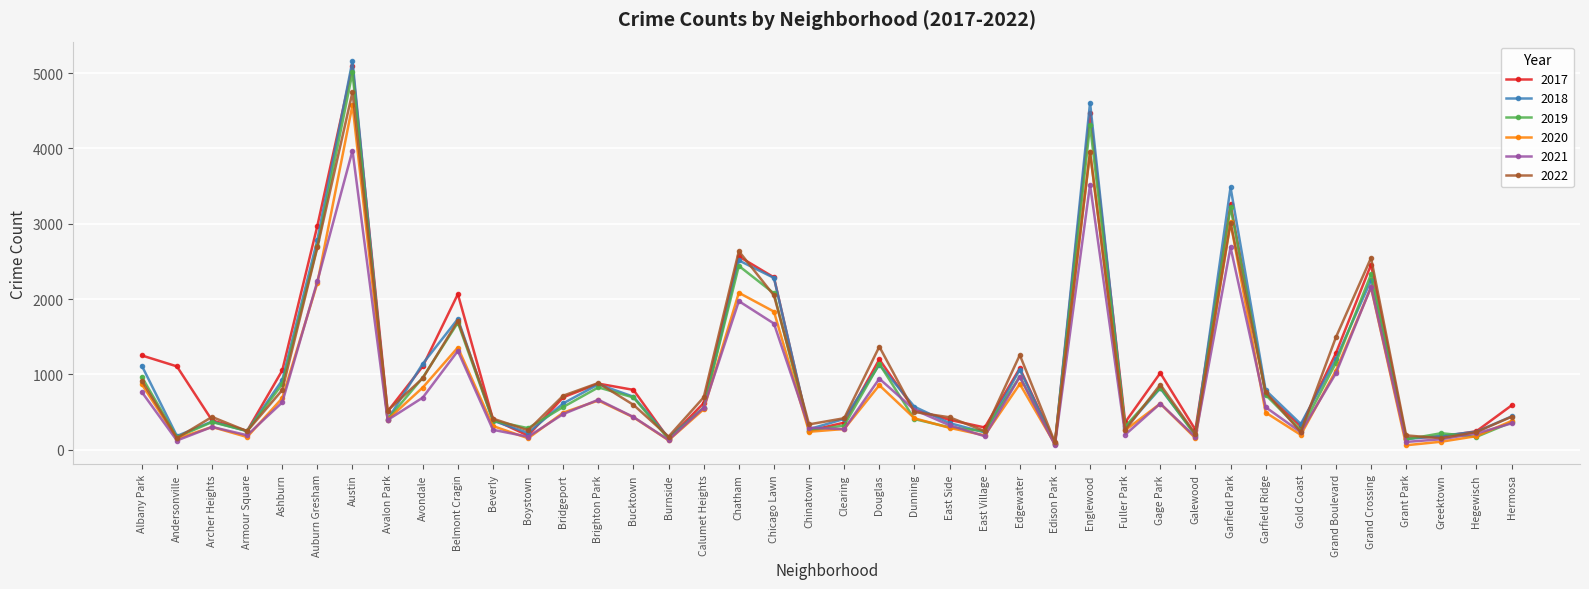

In 2017, how many points are lower than both neighbors (excluding endpoints)?

11